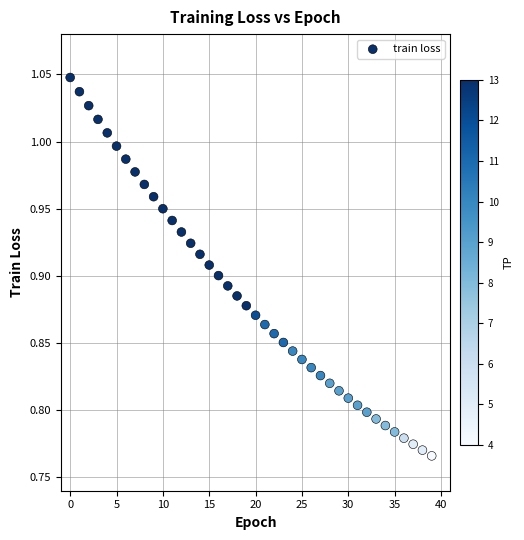

What is the range of Y values (max minus min)?

0.3